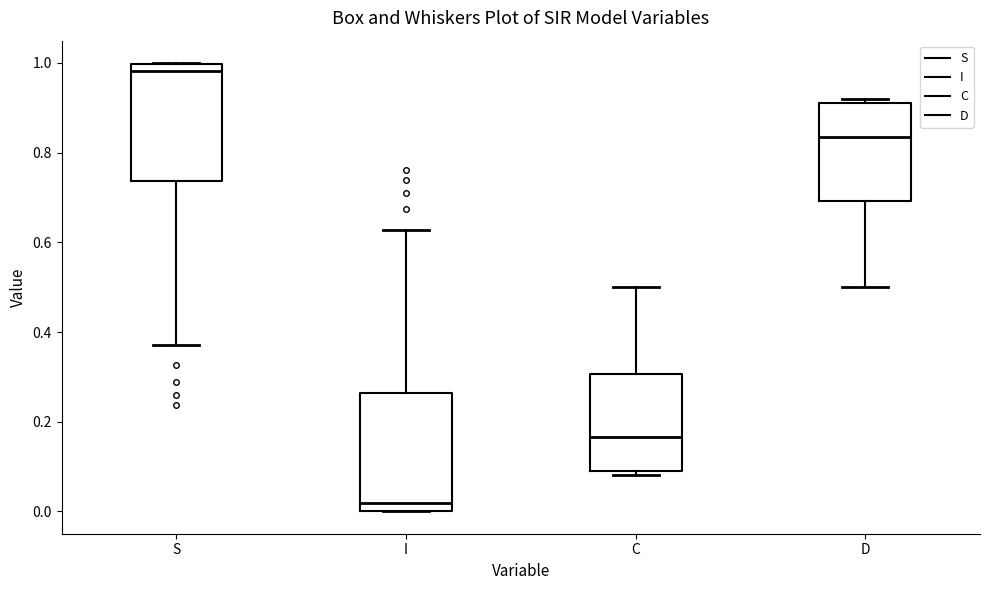

Where does the upper whisker of the box for I end on the y-axis? The values are not printed on the chart, so give them approximately, as read against the axis.

0.62